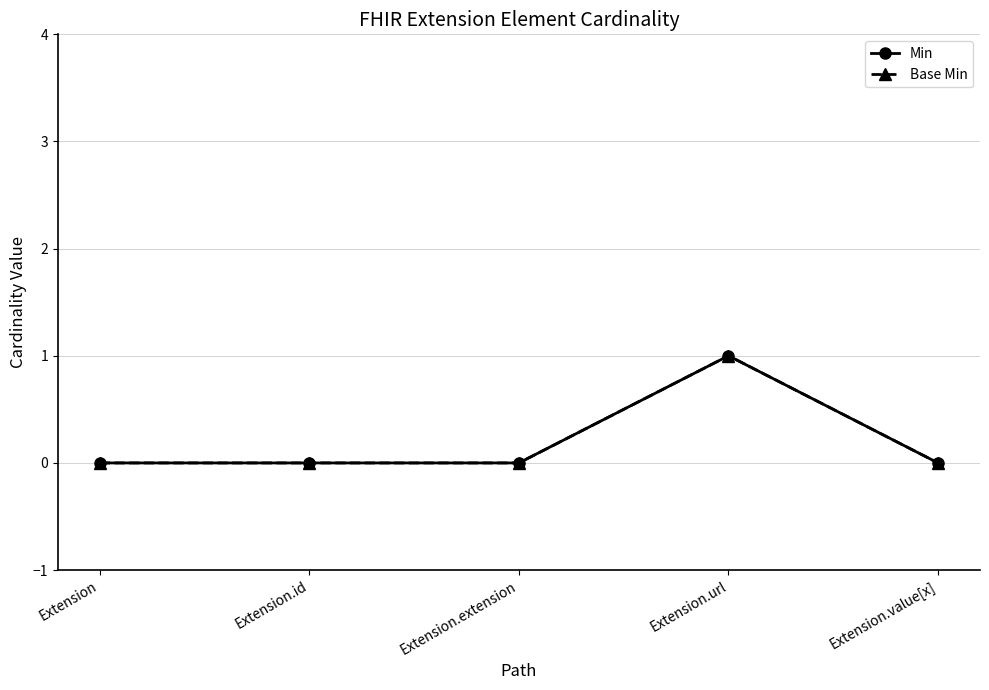

True or false: Min has more than 2 interior local peaks.

False